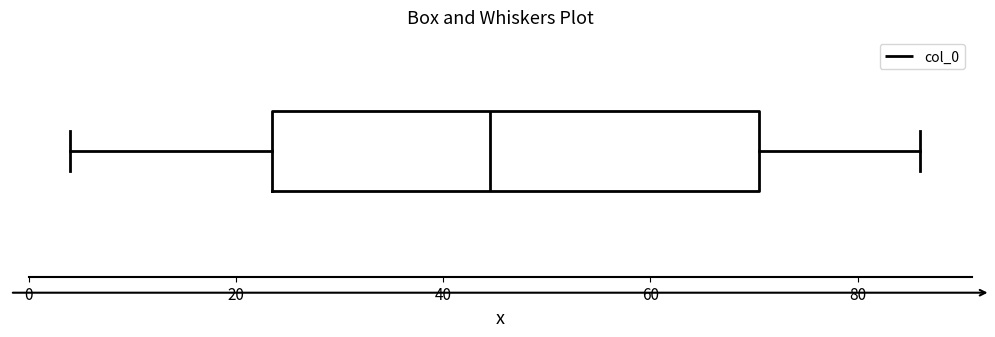

Where is the right edge of the box on the x-axis? The values are not printed on the chart, so give them approximately, as read against the axis.

70